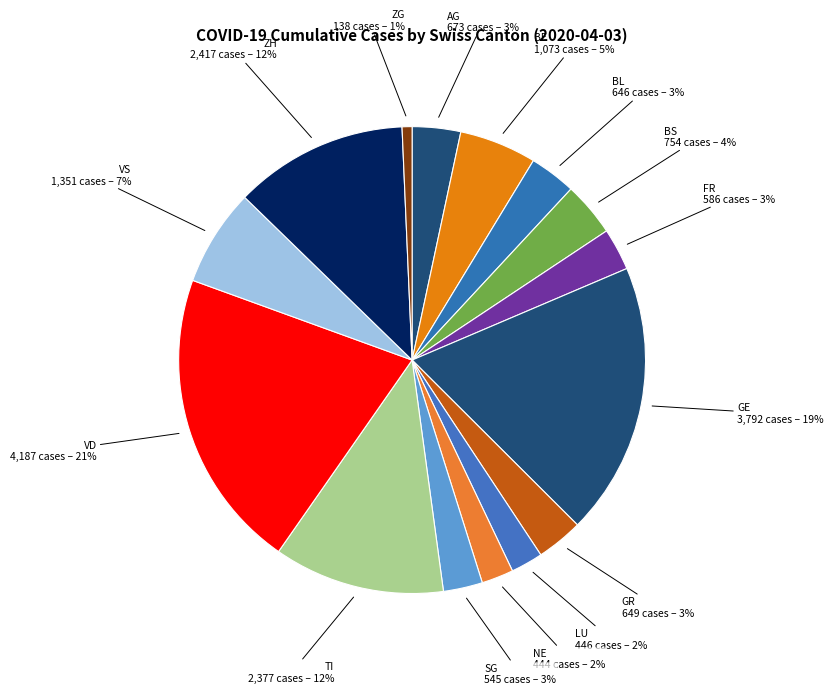

How many segments does this pie chart have?

15